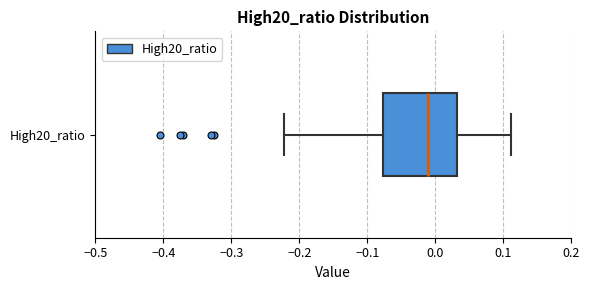

Read this box plot against the x-axis: the position of the median line, the range covered by the box, and the ends of both whiskers. The values are not printed on the chart, so give them approximately, as read against the axis.

median -0.01, box -0.08 to 0.03, whiskers -0.22 to 0.11